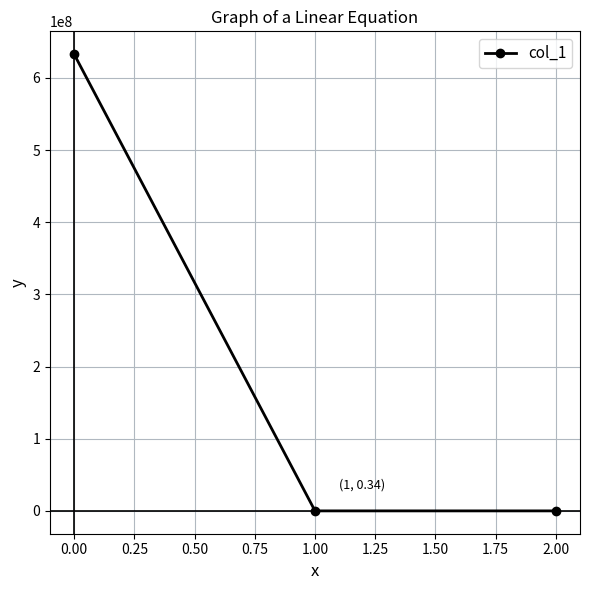

What is the label of the 1st point from the right?

2.00